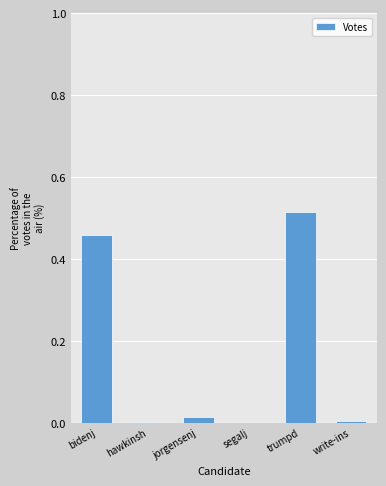

At which category does the chart reach its peak across all series?

trumpd